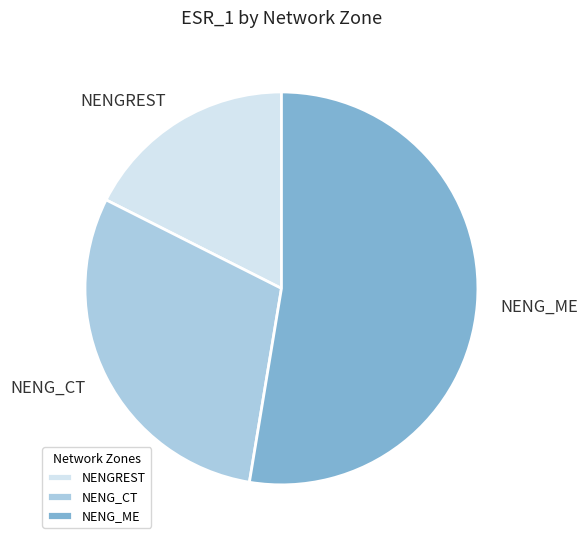

Do NENG_ME and NENG_CT together represent more than half of the pie?

Yes